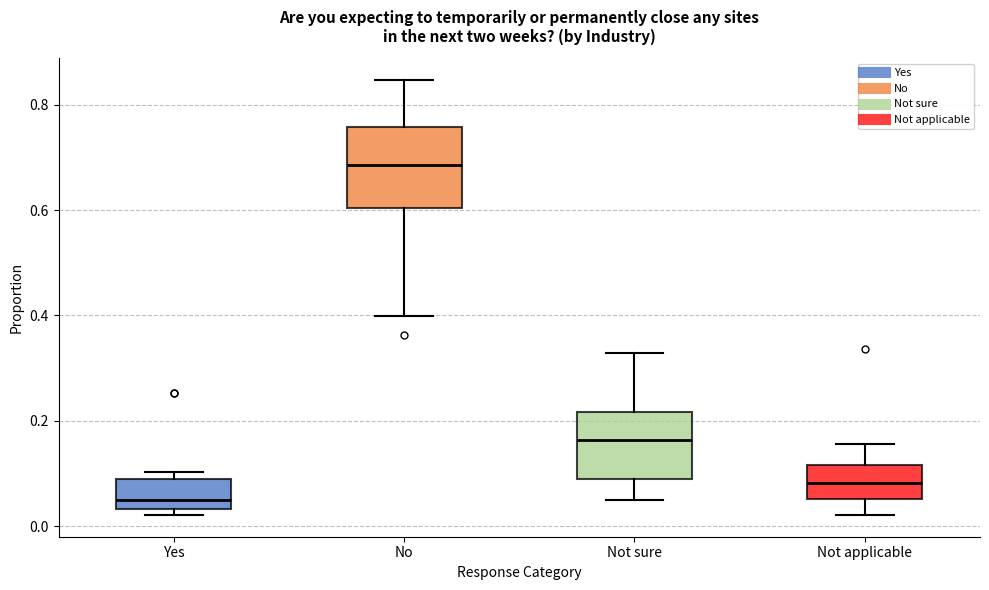

Which box is the tallest, from its lower edge to its upper edge?

No